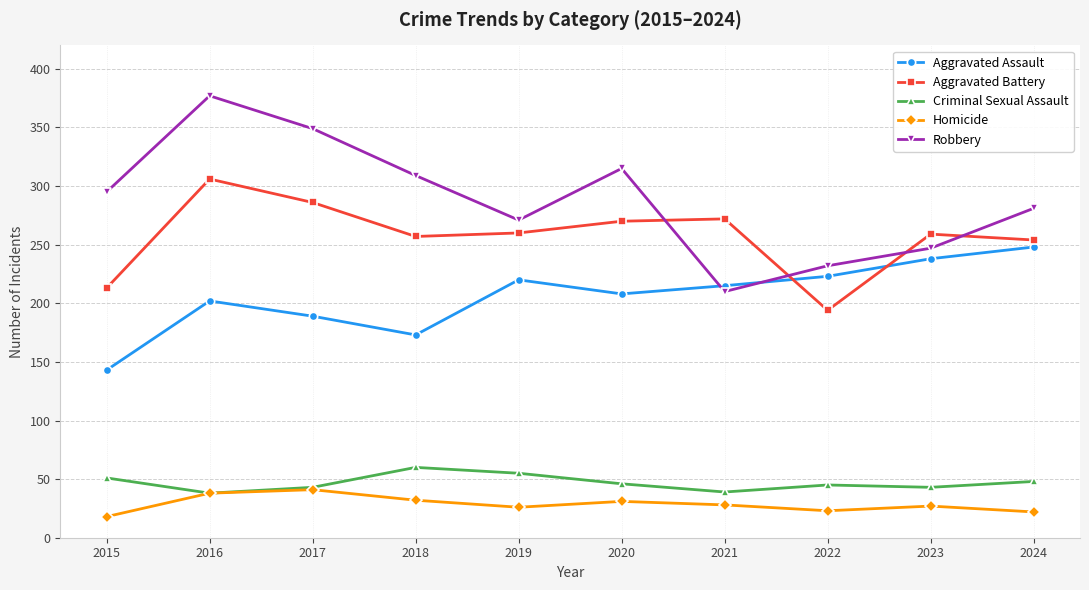

At how many categories does at least one series exceed 224?

10